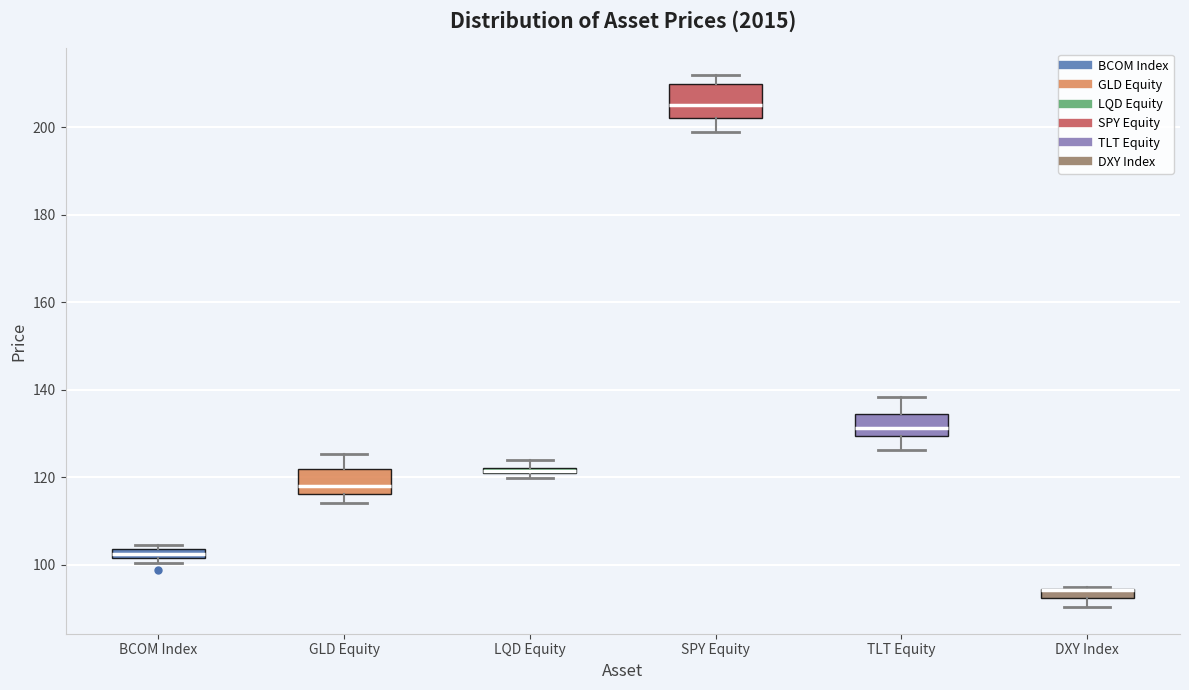

Where is the upper edge of the box for LQD Equity on the y-axis? The values are not printed on the chart, so give them approximately, as read against the axis.

122